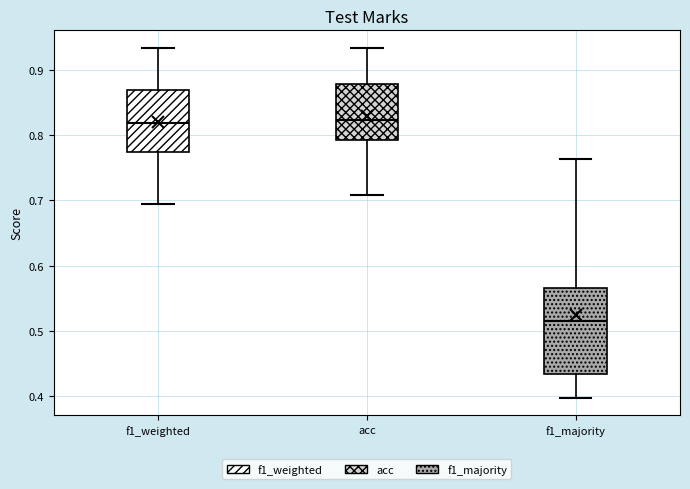

Comparing the boxes themselves (not the whiskers), which one is the tallest?

f1_majority